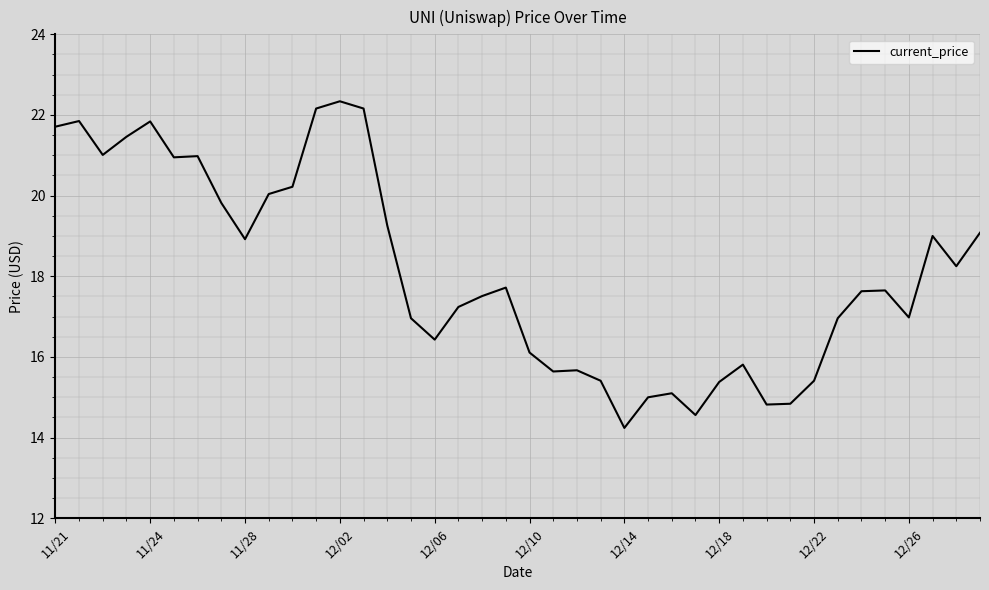

What is the difference between the maximum and minimum values?

8.1